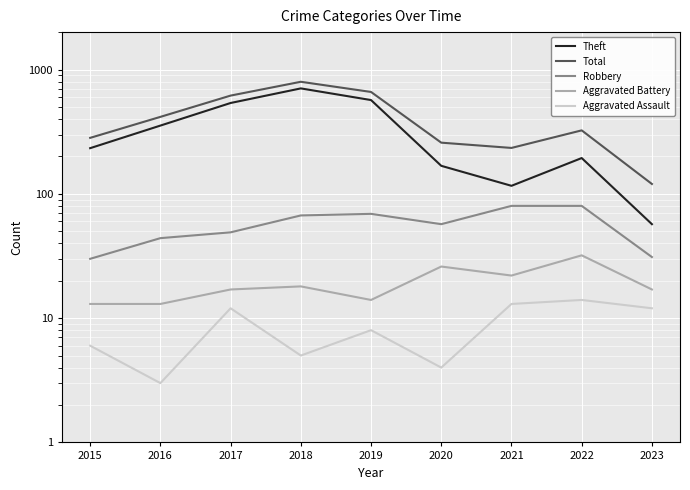

Where does the Robbery series first go above 57?

2018